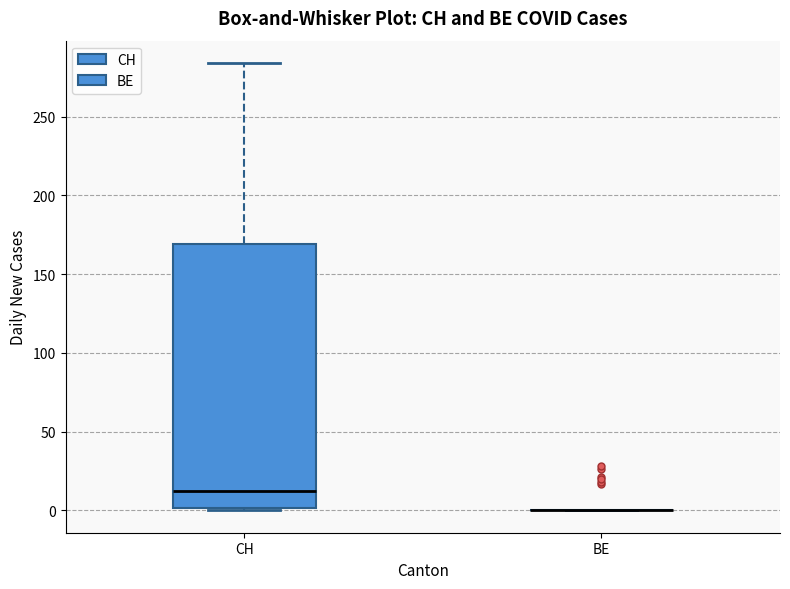

Which box is the tallest, from its lower edge to its upper edge?

CH